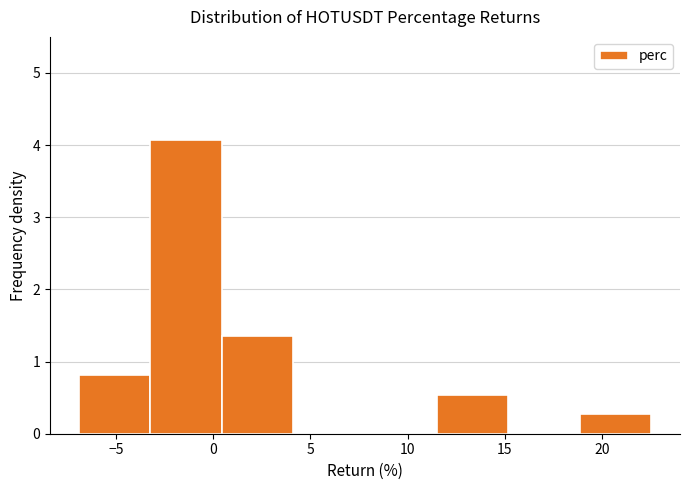

Which range on the x-axis has the tallest bar?

-3.0 to 0.5